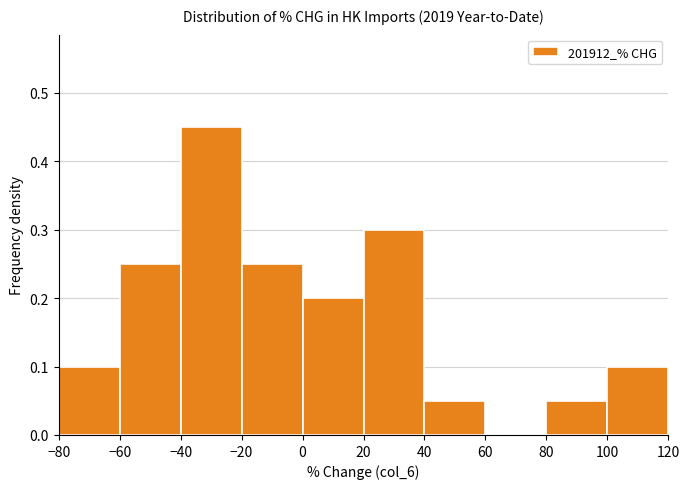

Reading left to right, list every bar in this chart as the range it spans on the x-axis followed by its height. The values are not printed on the chart, so give them approximately, as read against the axis.

-80 to -60: 0.10
-60 to -40: 0.25
-40 to -20: 0.45
-20 to 0: 0.25
0 to 20: 0.20
20 to 40: 0.30
40 to 60: 0.05
60 to 80: 0
80 to 100: 0.05
100 to 120: 0.10